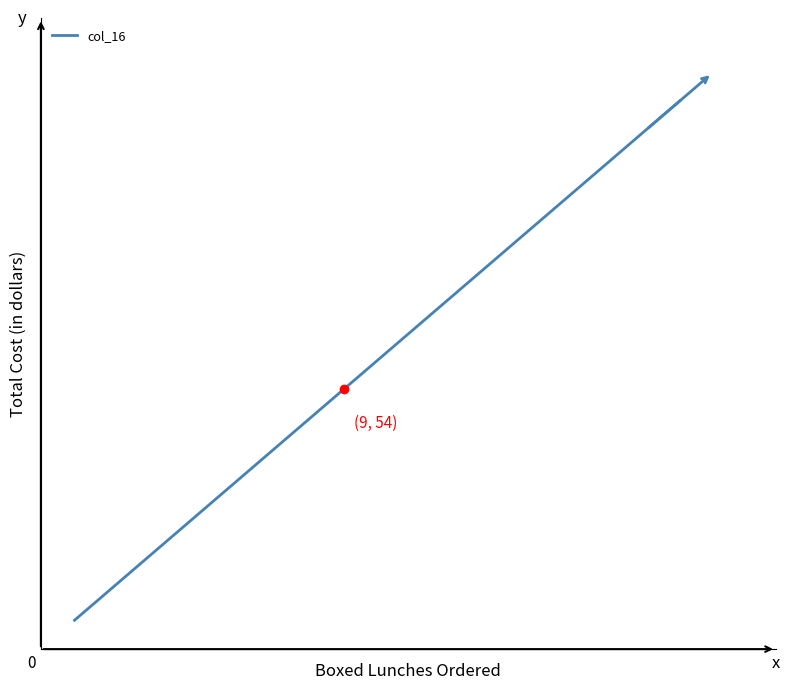

Is this an area chart (filled region under the line)?

No